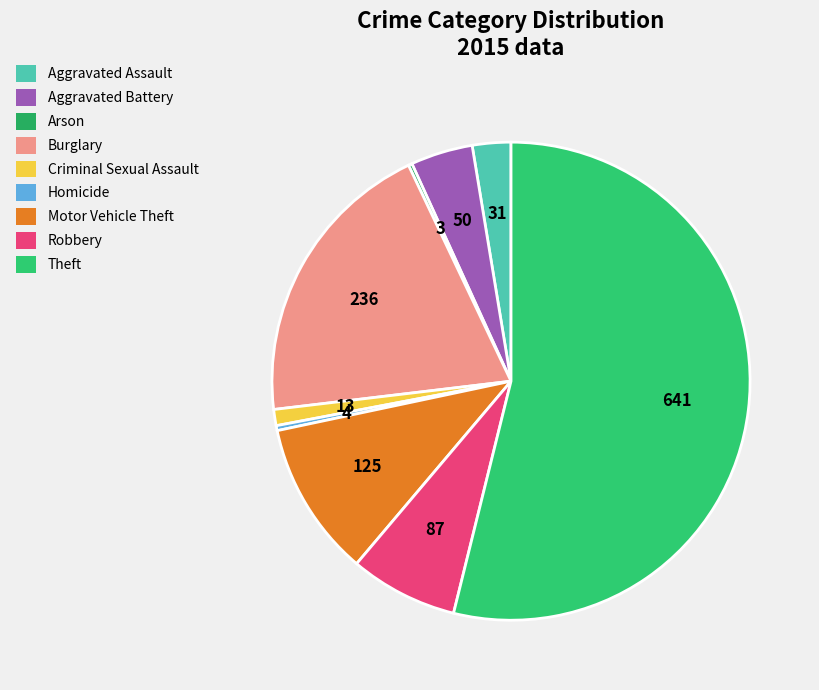

Do Robbery and Aggravated Assault together represent more than half of the pie?

No